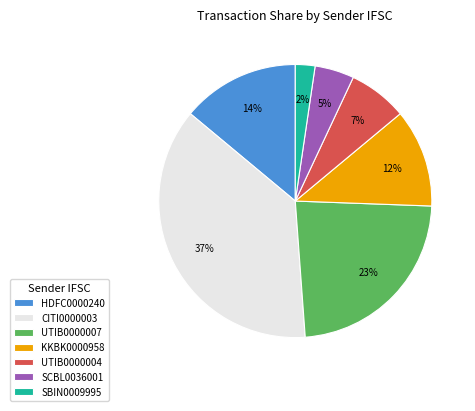

Which slice is the smallest?

SBIN0009995